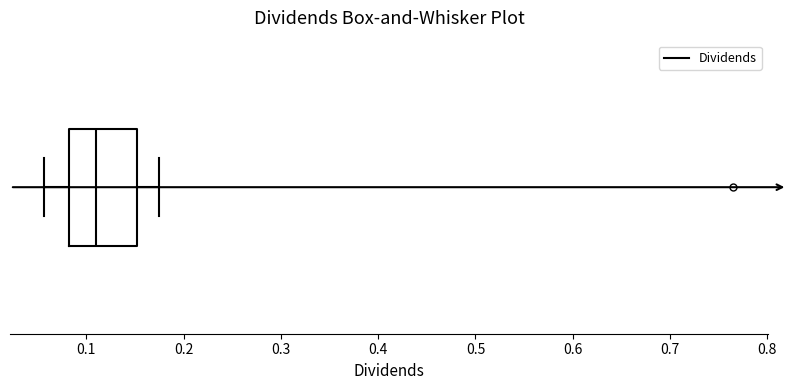

Read this box plot against the x-axis: the position of the median line, the range covered by the box, and the ends of both whiskers. The values are not printed on the chart, so give them approximately, as read against the axis.

median 0.11, box 0.08 to 0.15, whiskers 0.06 to 0.18